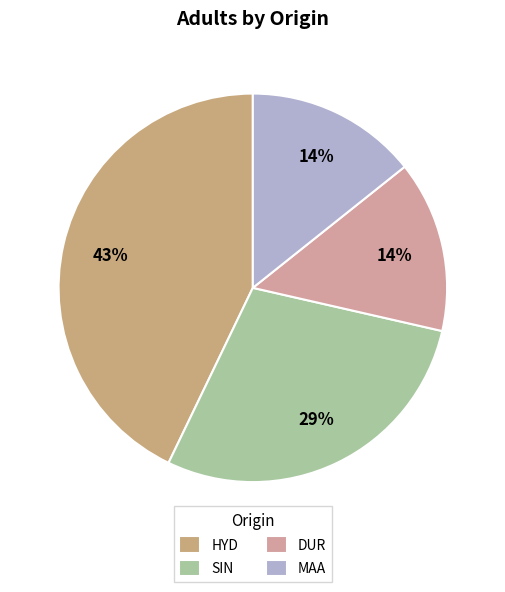

Is the sum of MAA and HYD greater than half?

Yes